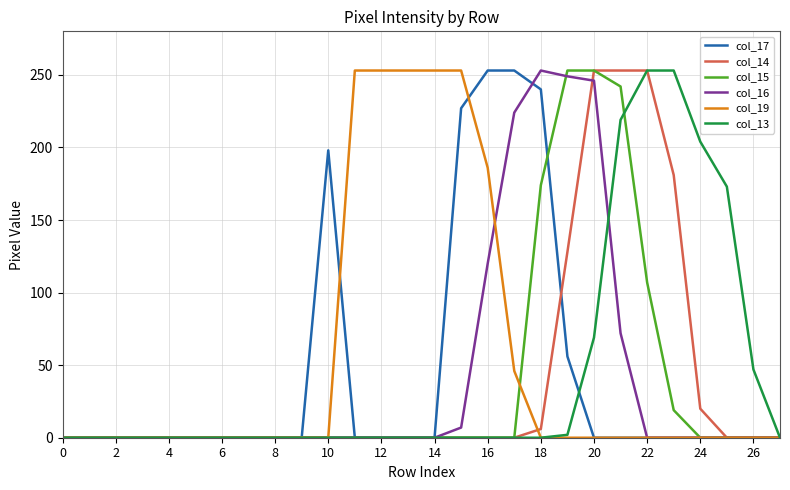

Reading left to right, list all the values displayed in this chart.

col_17: 0	0	0	0	0	0	0	0	0	0	198	0	0	0	0	227	253	253	240	56	0	0	0	0	0	0	0	0
col_14: 0	0	0	0	0	0	0	0	0	0	0	0	0	0	0	0	0	0	6	128	253	253	253	181	20	0	0	0
col_15: 0	0	0	0	0	0	0	0	0	0	0	0	0	0	0	0	0	0	174	253	253	242	107	19	0	0	0	0
col_16: 0	0	0	0	0	0	0	0	0	0	0	0	0	0	0	7	120	224	253	249	246	72	0	0	0	0	0	0
col_19: 0	0	0	0	0	0	0	0	0	0	0	253	253	253	253	253	186	46	0	0	0	0	0	0	0	0	0	0
col_13: 0	0	0	0	0	0	0	0	0	0	0	0	0	0	0	0	0	0	0	2	69	219	253	253	204	173	47	0